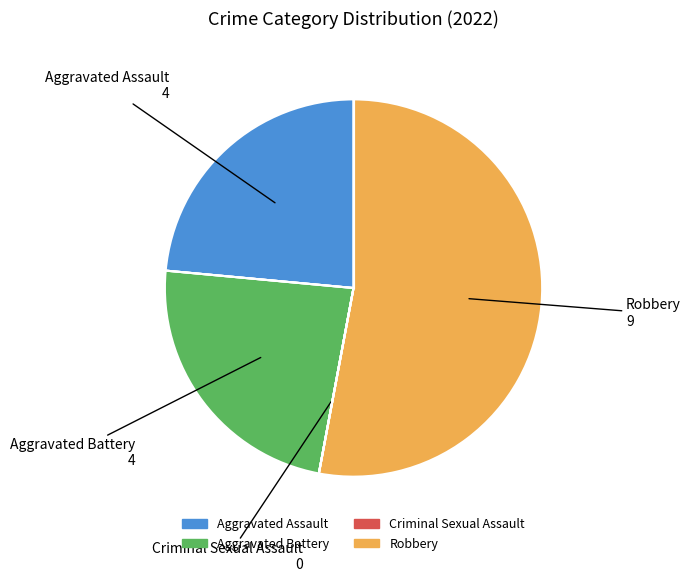

Combined, do Robbery and Aggravated Battery account for over 50%?

Yes